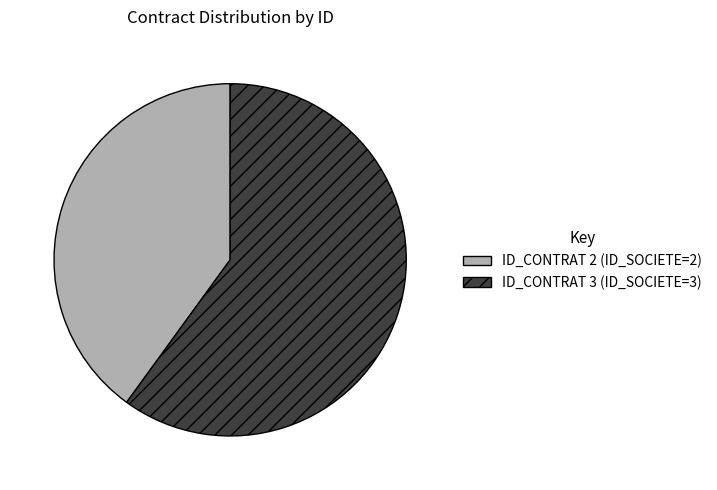

Is there a majority slice in this chart?

Yes